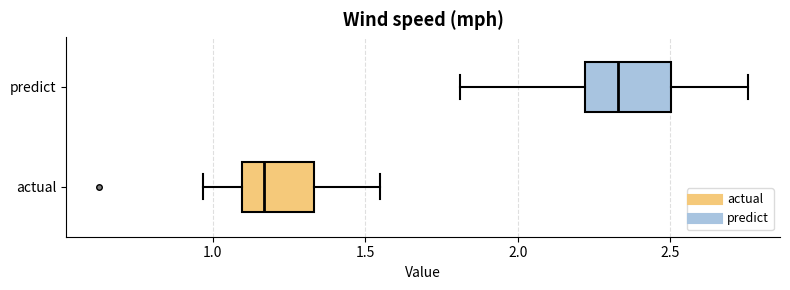

Where is the left edge of the box for predict on the x-axis? The values are not printed on the chart, so give them approximately, as read against the axis.

2.20